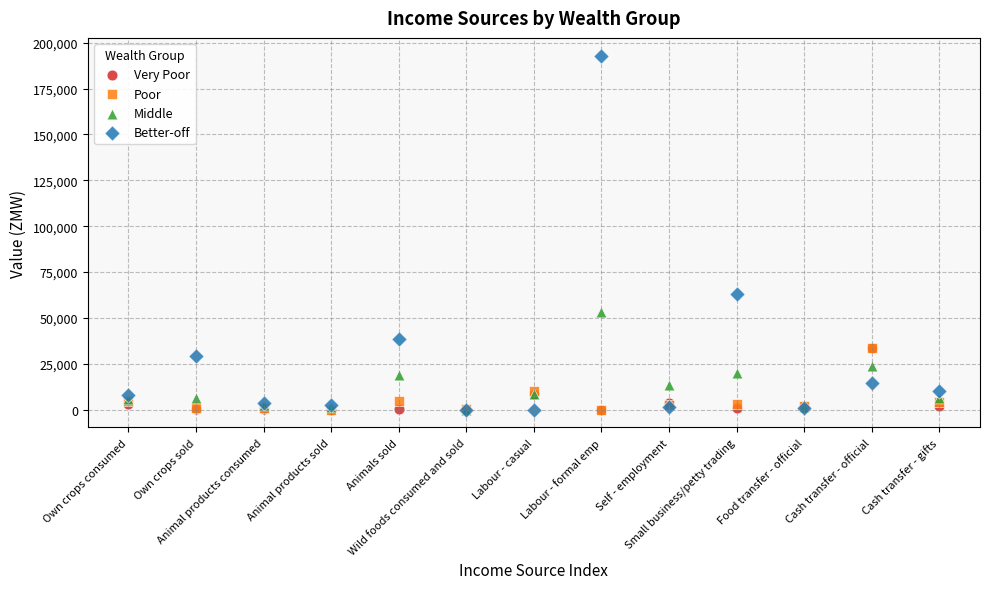

In the Better-off series, what Y value is closest to 96492?

63180.6